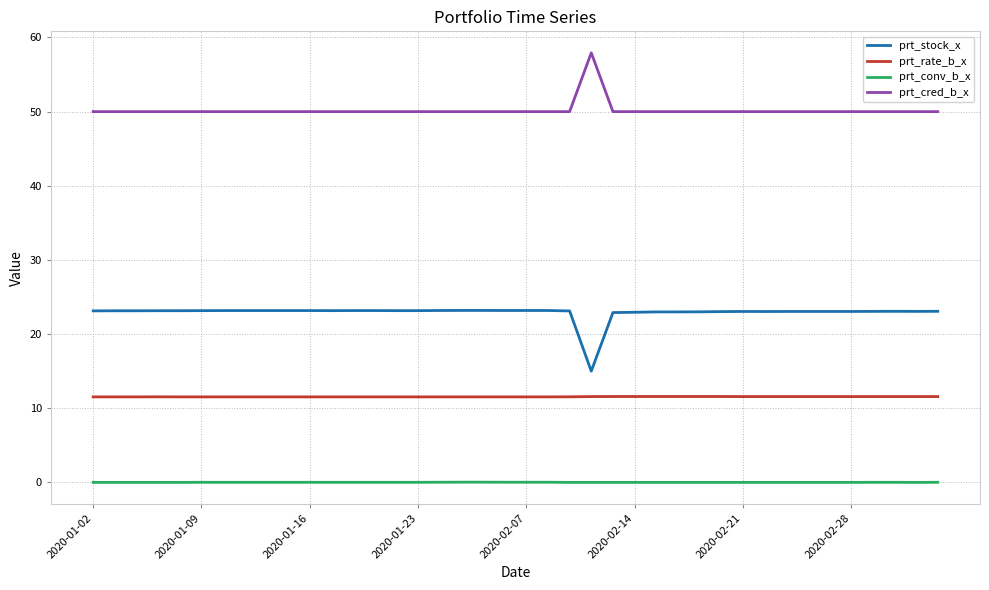

True or false: prt_rate_b_x and prt_conv_b_x intersect in this chart.

False